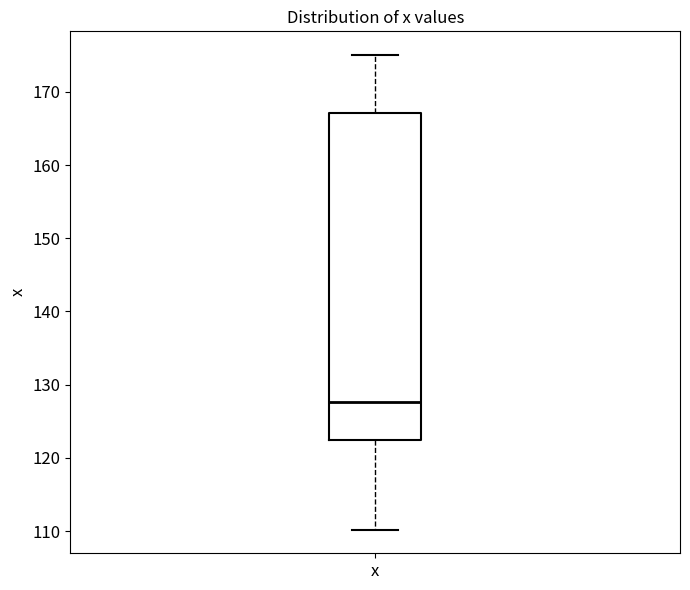

Where does the median line of the box for x sit on the y-axis? The values are not printed on the chart, so give them approximately, as read against the axis.

128